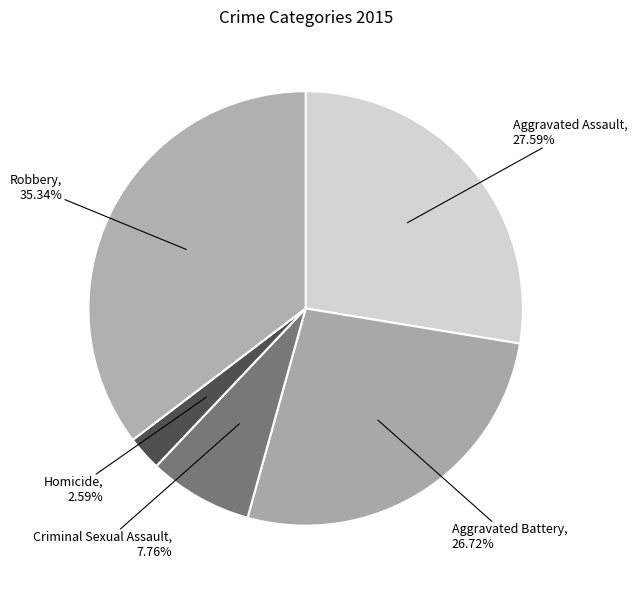

Count the number of slices in the pie.

5